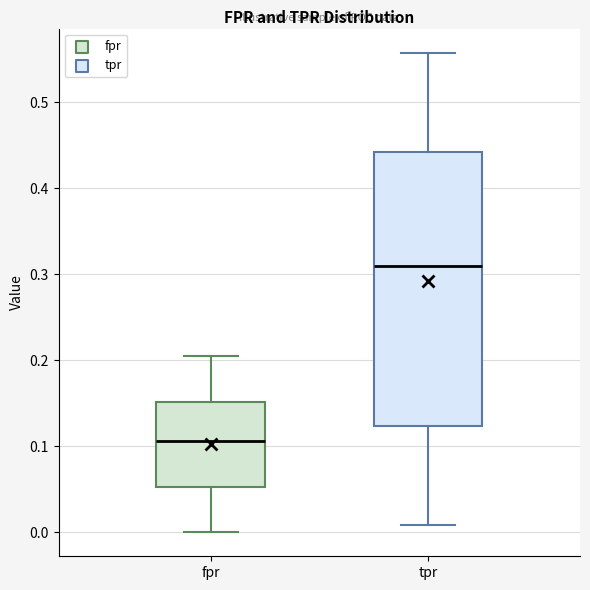

Which box is the tallest, from its lower edge to its upper edge?

tpr